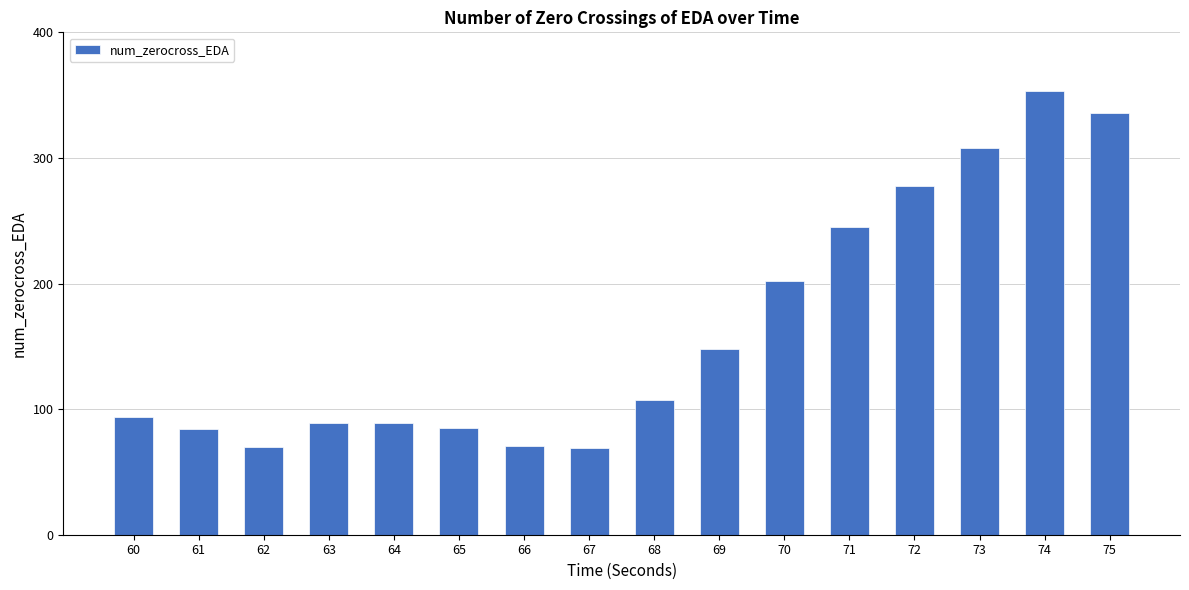

The value at 69 is 75. True or false?

False